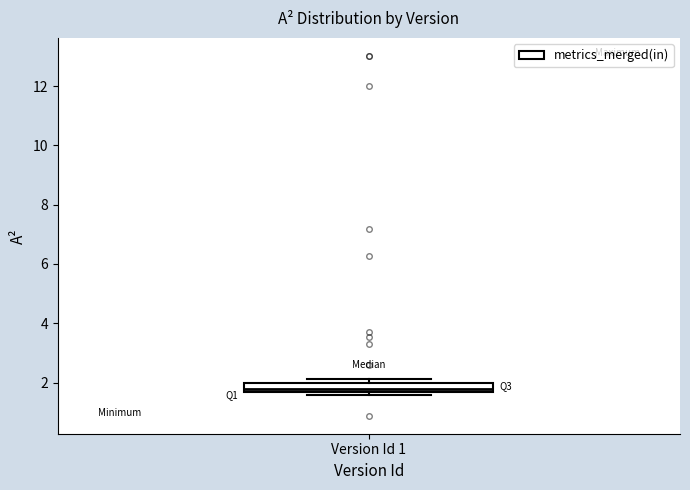

Read this box plot against the y-axis: the position of the median line, the range covered by the box, and the ends of both whiskers. The values are not printed on the chart, so give them approximately, as read against the axis.

median 1.8, box 1.6 to 2.0, whiskers 1.6 (just below the box's lower edge) to 2.2